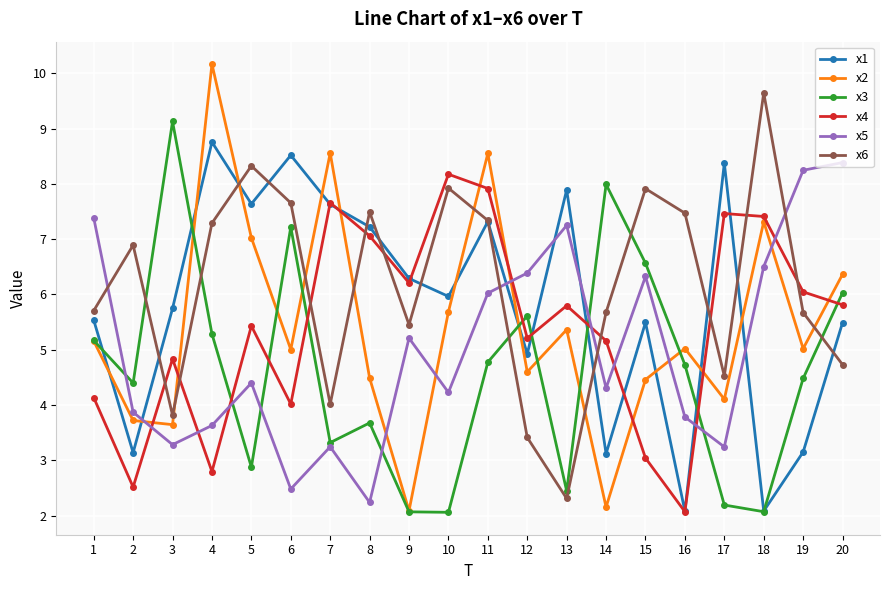

What is the total value across all series at 1?

33.1